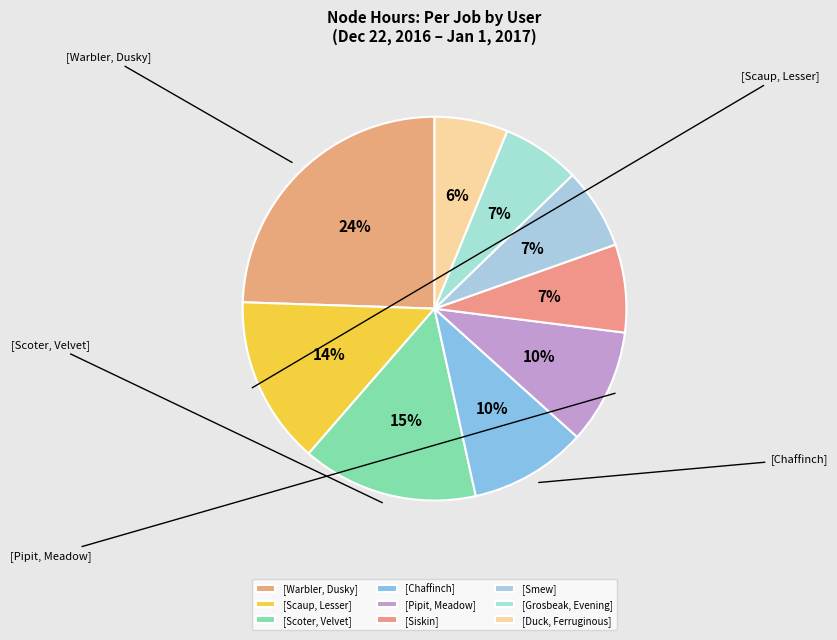

Count the number of slices in the pie.

9